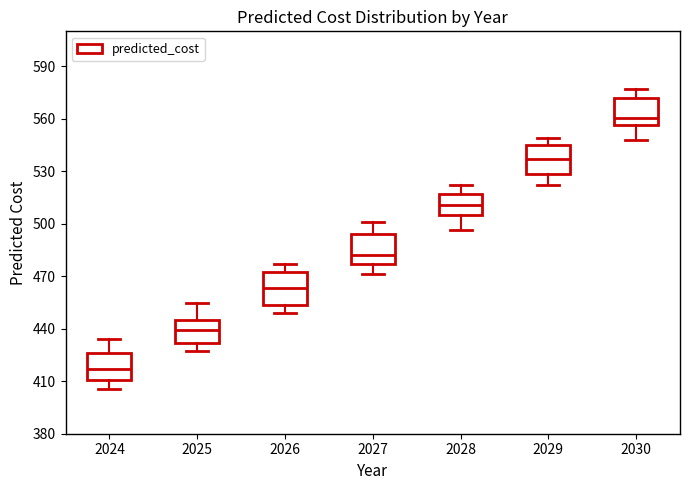

Reading left to right, read every box against the y-axis: the position of its median line, the range the box covers, and the ends of its whiskers. The values are not printed on the chart, so give them approximately, as read against the axis.

2024: median 415, box 410 to 425, whiskers 405 to 435
2025: median 440, box 430 to 445, whiskers 425 to 455
2026: median 465, box 455 to 470, whiskers 450 to 475
2027: median 480, box 475 to 495, whiskers 470 to 500
2028: median 510, box 505 to 515, whiskers 495 to 520
2029: median 535, box 530 to 545, whiskers 520 to 550
2030: median 560, box 555 to 570, whiskers 550 to 575